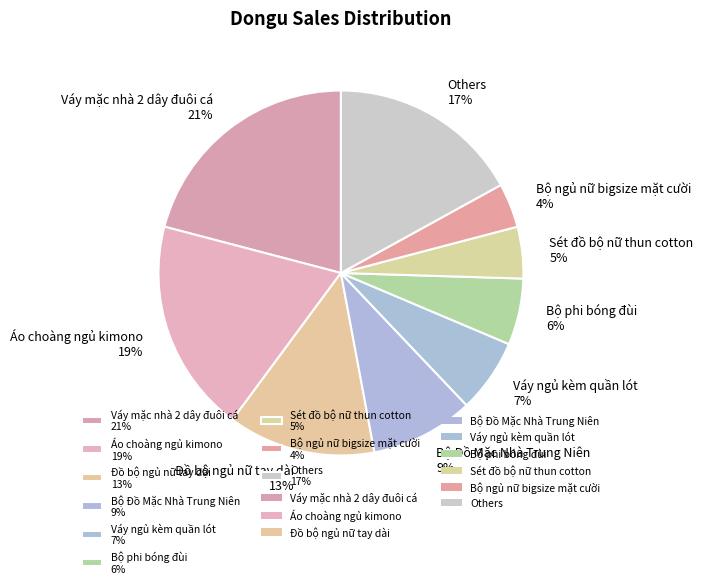

Rank the categories by value from highest to lowest.

Váy mặc nhà 2 dây đuôi cá 21%, Áo choàng ngủ kimono 19%, Others 17%, Đồ bộ ngủ nữ tay dài 13%, Bộ Đồ Mặc Nhà Trung Niên 9%, Váy ngủ kèm quần lót 7%, Bộ phi bóng đùi 6%, Sét đồ bộ nữ thun cotton 5%, Bộ ngủ nữ bigsize mặt cười 4%